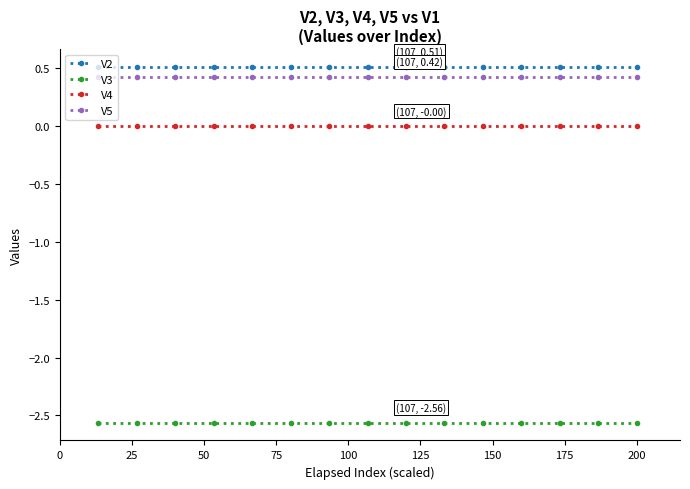

What is the minimum value for V2?

0.5